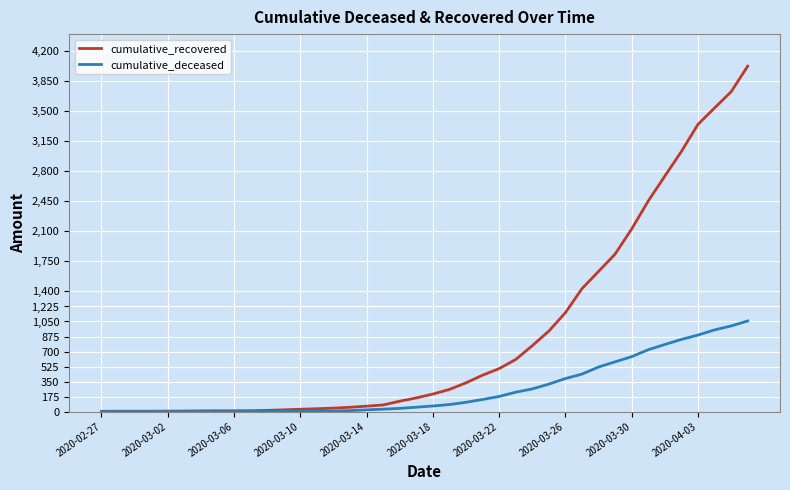

List the series in order of their overall mean, highest first.

cumulative_recovered, cumulative_deceased